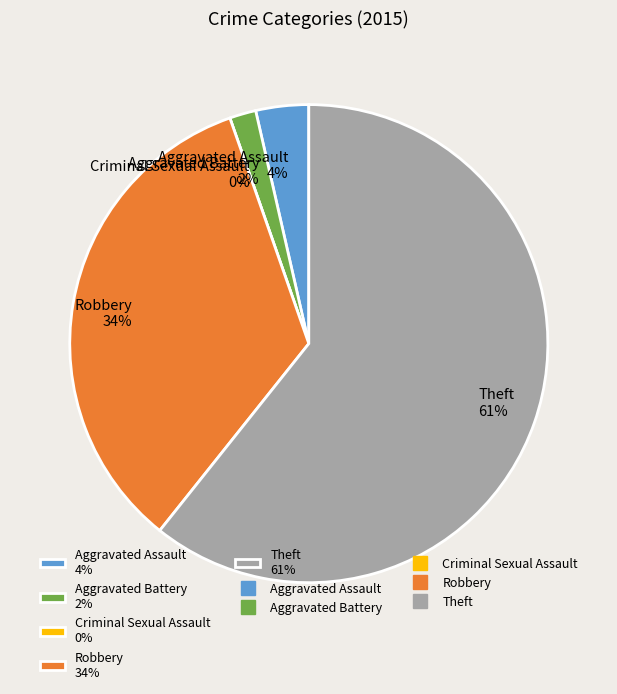

To the nearest percent, what percentage of the pie is Robbery?

34%